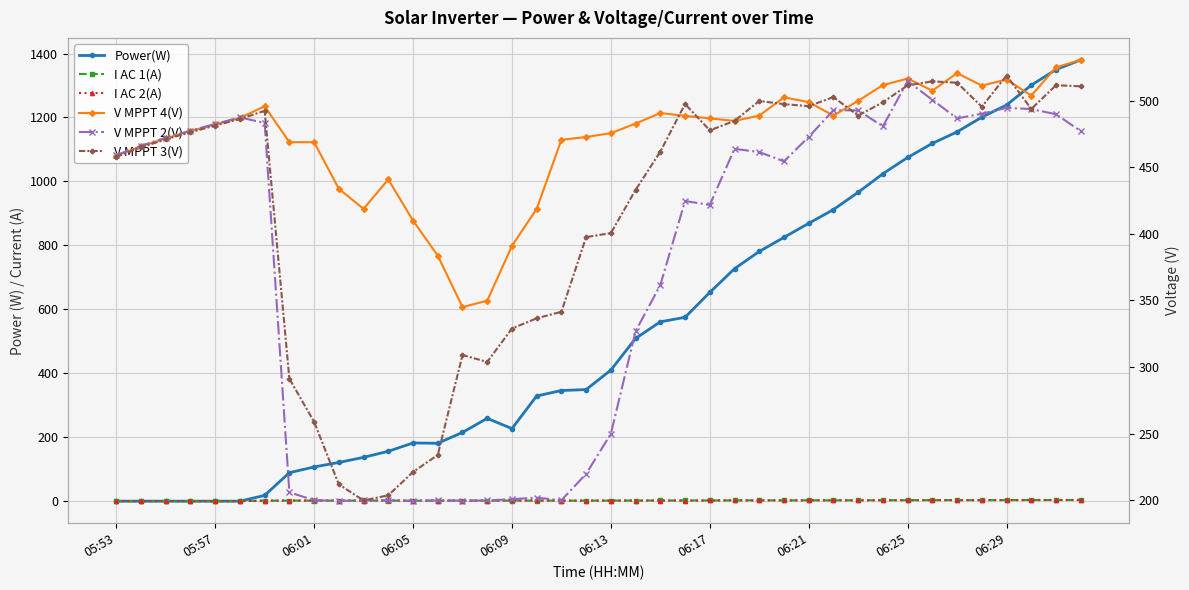

Where does the I AC 1(A) series first go above 1?

06:17